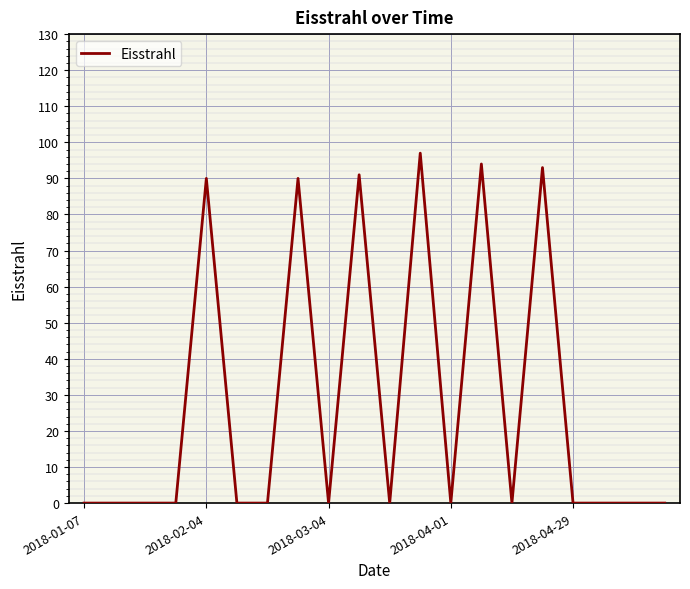

What is the greatest value displayed?

97